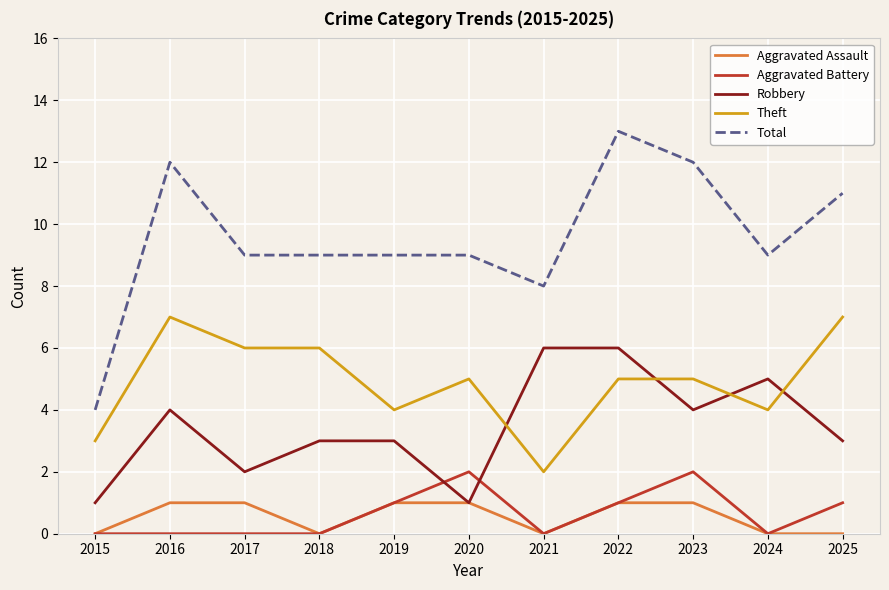

What is the highest value of the Theft series?

7